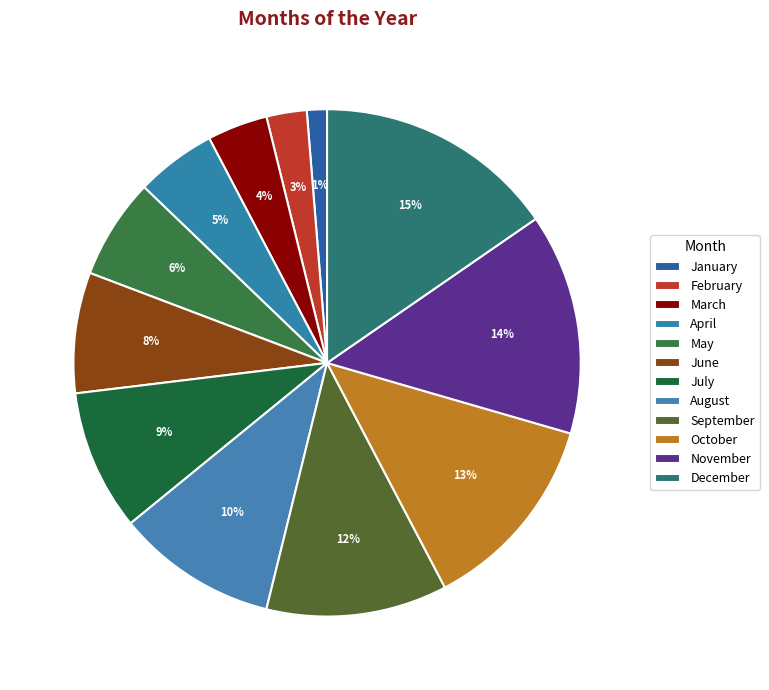

The June slice represents 8% of the pie. True or false?

True